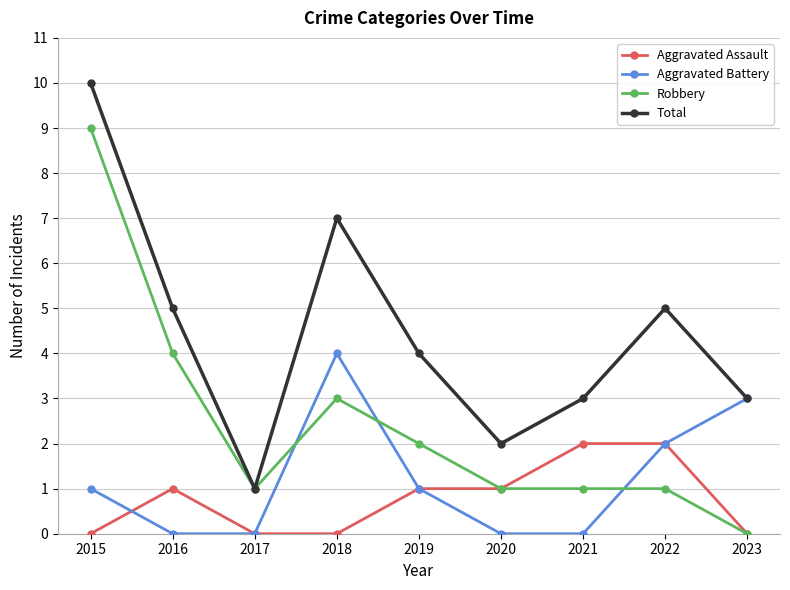

Rank the series by their maximum value, from lowest to highest.

Aggravated Assault, Aggravated Battery, Robbery, Total